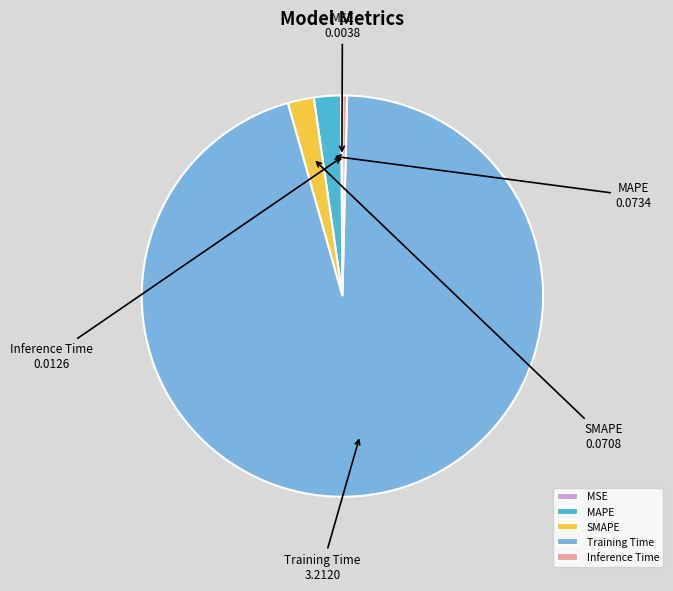

Do SMAPE and MAPE together represent more than half of the pie?

No